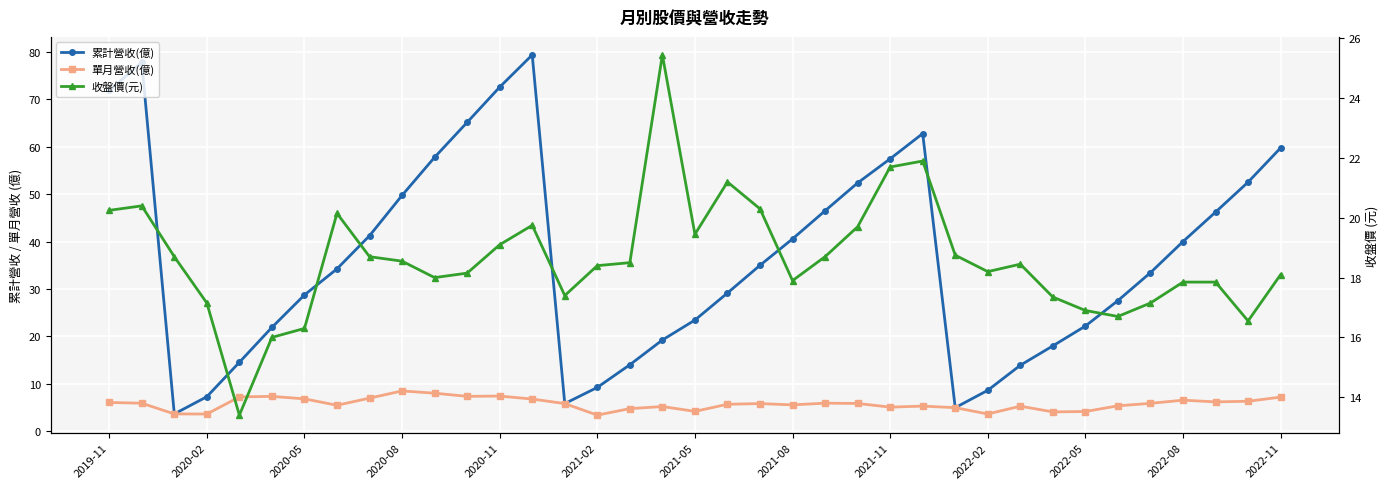

What is the difference between the maximum and minimum values in the 收盤價(元) series?

12.0